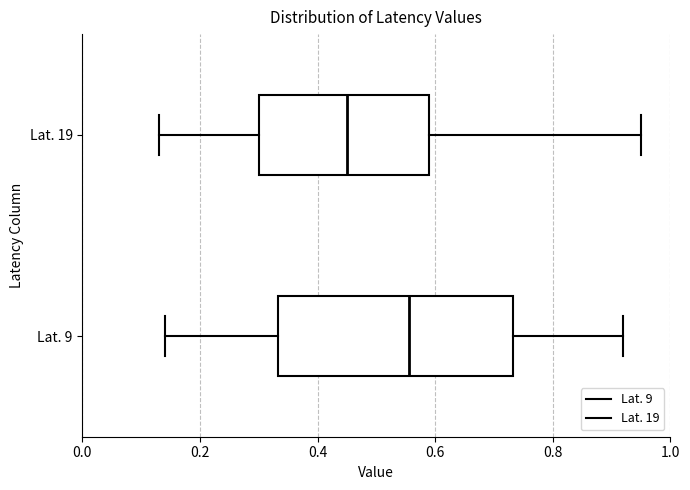

Which box's median line is the furthest to the right?

Lat. 9